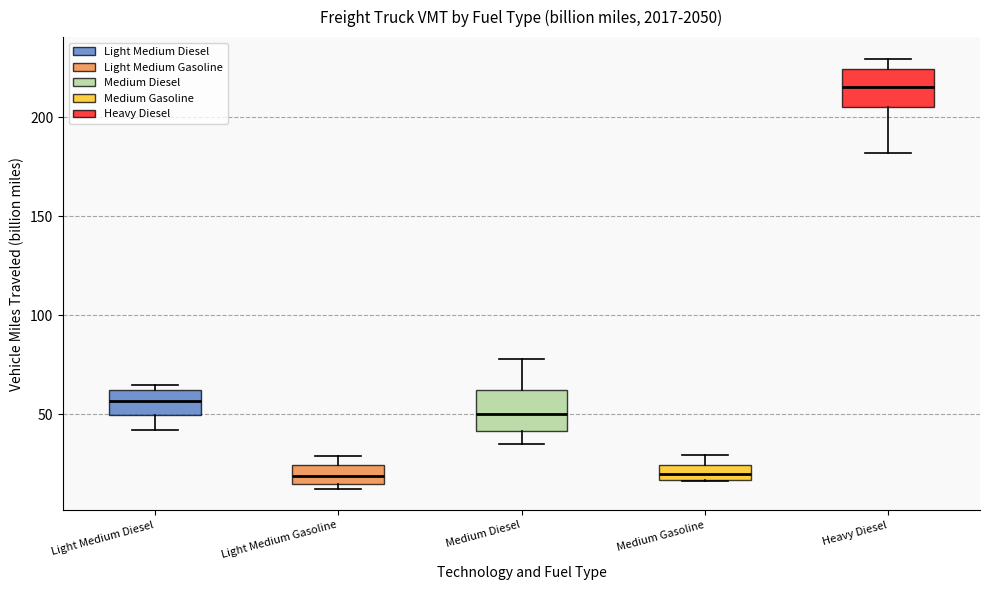

Where does the lower whisker of the box for Light Medium Diesel end on the y-axis? The values are not printed on the chart, so give them approximately, as read against the axis.

40